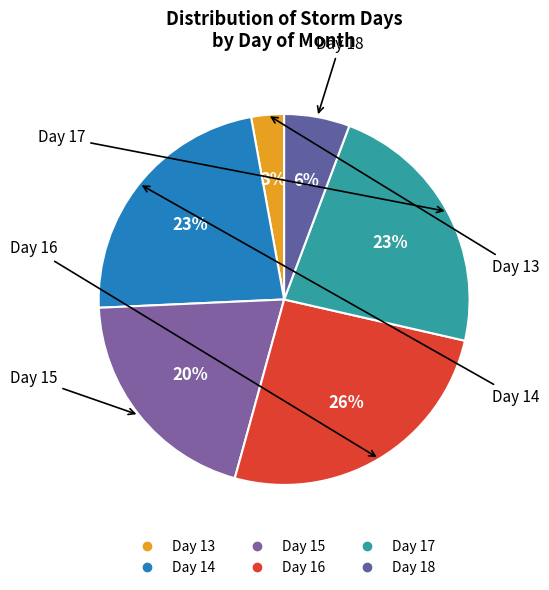

How many slices are in this pie chart?

6